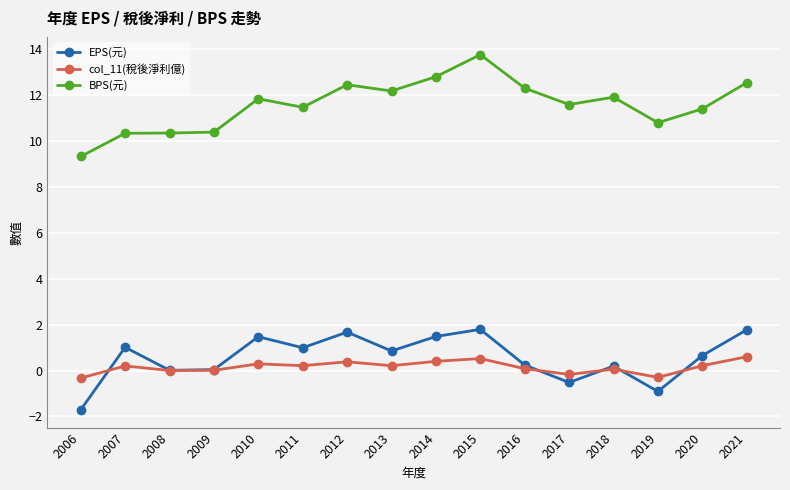

True or false: BPS(元) and col_11(稅後淨利億) cross at least once.

False